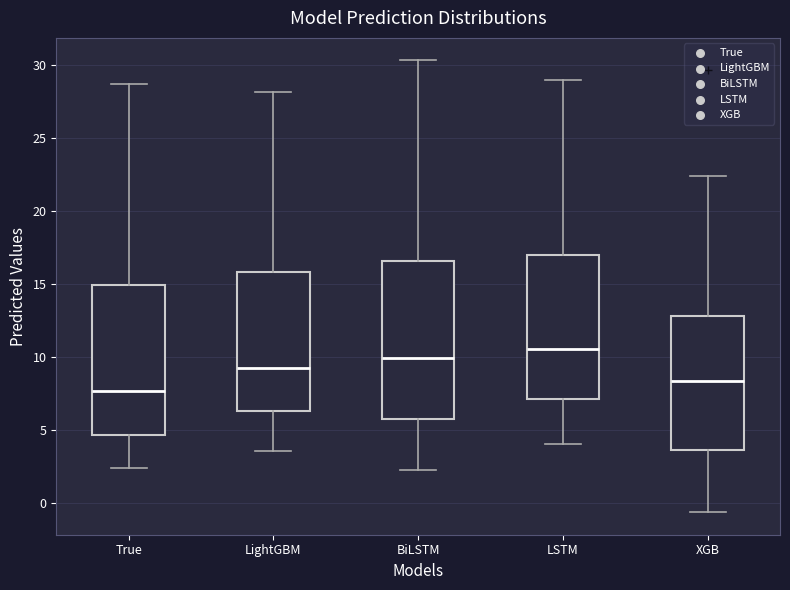

Comparing the boxes themselves (not the whiskers), which one is the tallest?

BiLSTM